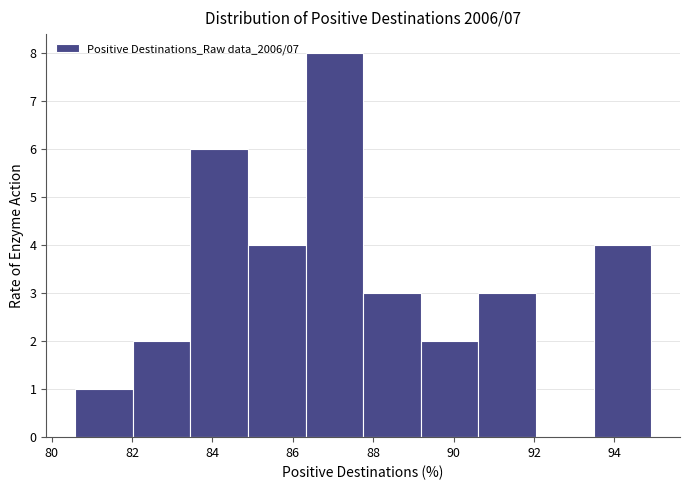

Reading left to right, transcribe this chart: for each bar, give the range it covers on the x-axis and its height. Neither the bar edges nor the heights are printed on the chart, so give them approximately, as read against the axes.

80.6 to 82.0: 1
82.0 to 83.4: 2
83.4 to 84.8: 6
84.8 to 86.4: 4
86.4 to 87.8: 8
87.8 to 89.2: 3
89.2 to 90.6: 2
90.6 to 92.0: 3
92.0 to 93.4: 0
93.4 to 95.0: 4